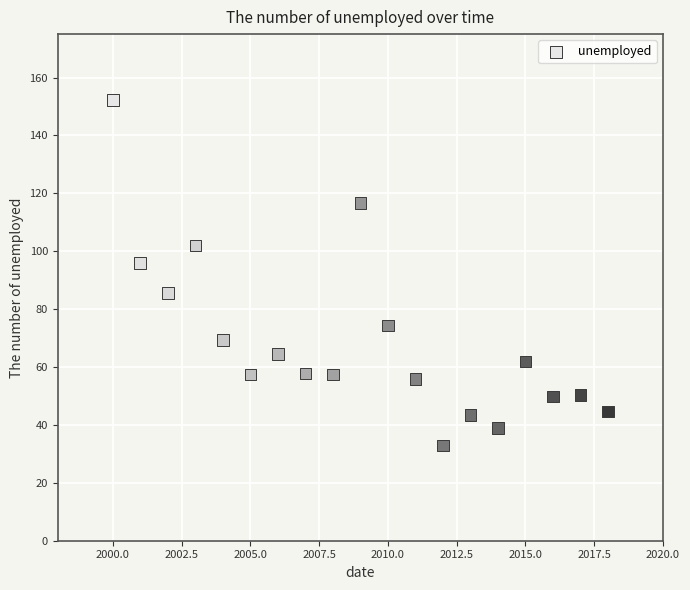

What Y value in the scatter plot is closest to 92?

96.0